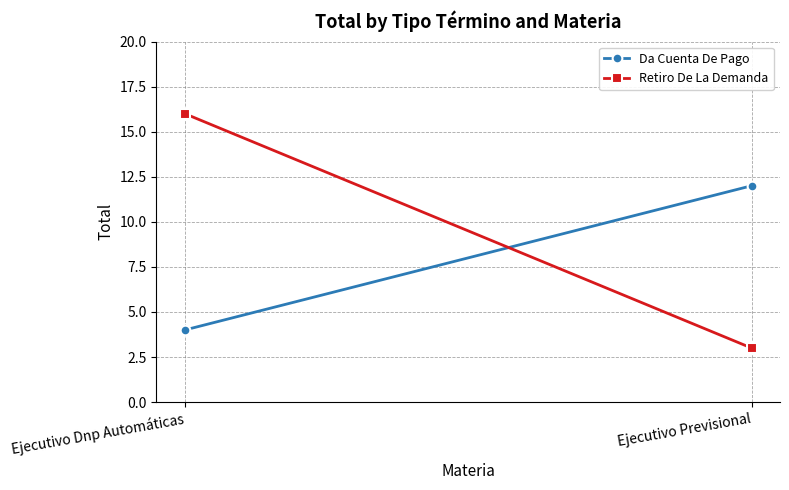

The value of Retiro De La Demanda at Ejecutivo Dnp Automáticas is 4. True or false?

False